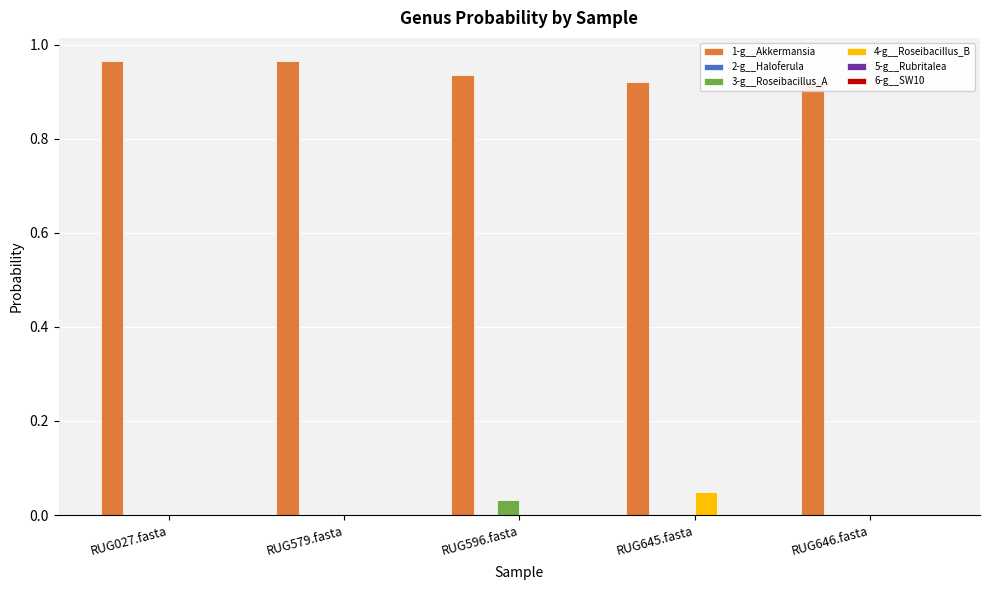

Is it true that 4-g__Roseibacillus_B equals 0.1 at RUG645.fasta?

False